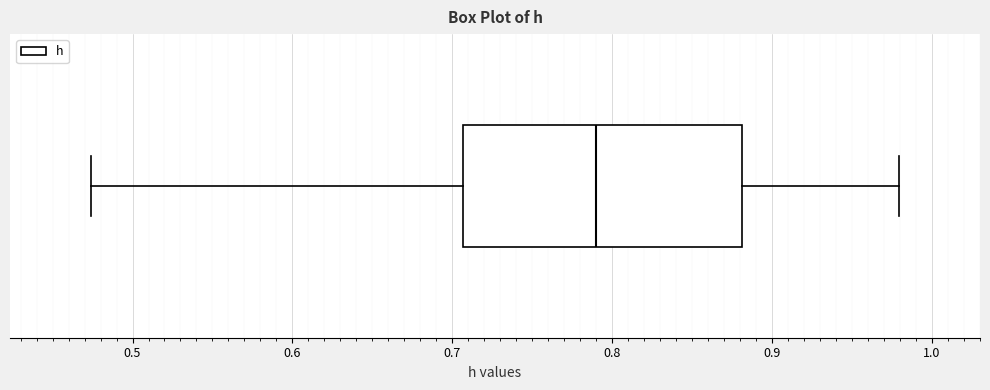

Where does the right whisker of the box end on the x-axis? The values are not printed on the chart, so give them approximately, as read against the axis.

0.98